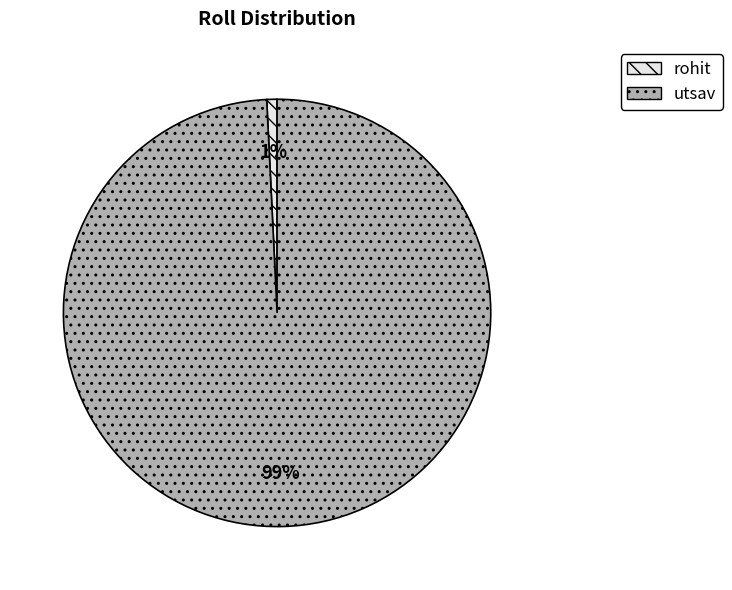

To the nearest percent, what is the average slice percentage?

50%